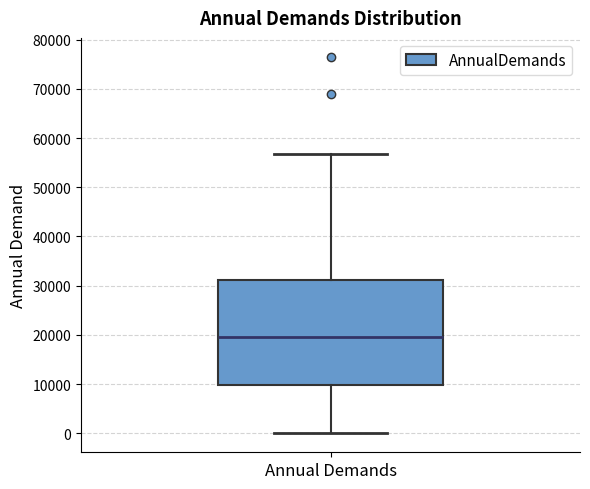

Read this box plot against the y-axis: the position of the median line, the range covered by the box, and the ends of both whiskers. The values are not printed on the chart, so give them approximately, as read against the axis.

median 20000, box 10000 to 31000, whiskers 0 to 57000